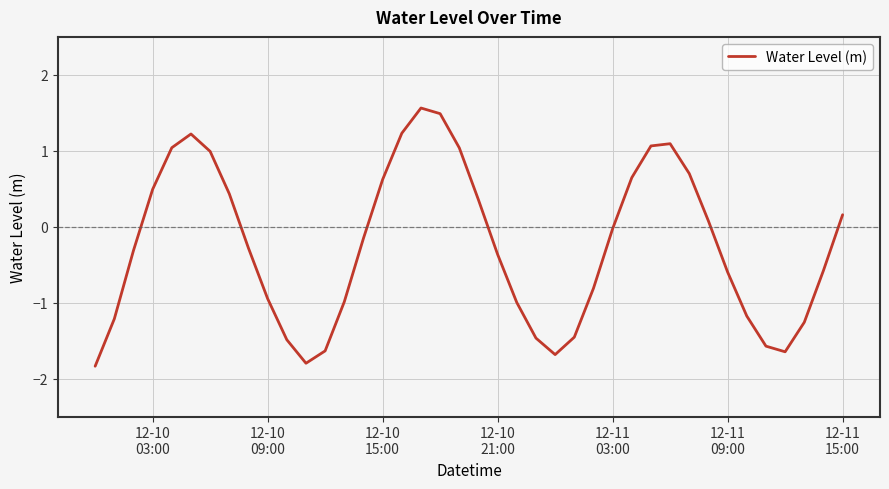

What is the smallest value displayed?

-1.8